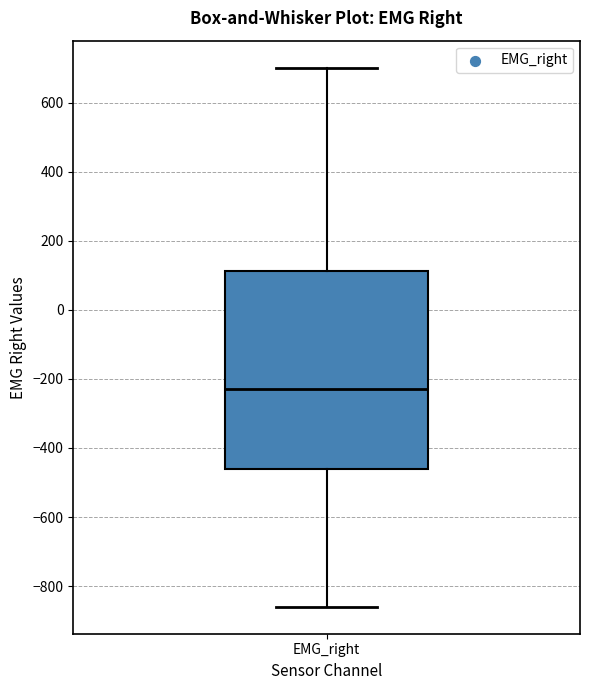

Read this box plot against the y-axis: the position of the median line, the range covered by the box, and the ends of both whiskers. The values are not printed on the chart, so give them approximately, as read against the axis.

median -220, box -460 to 120, whiskers -860 to 700